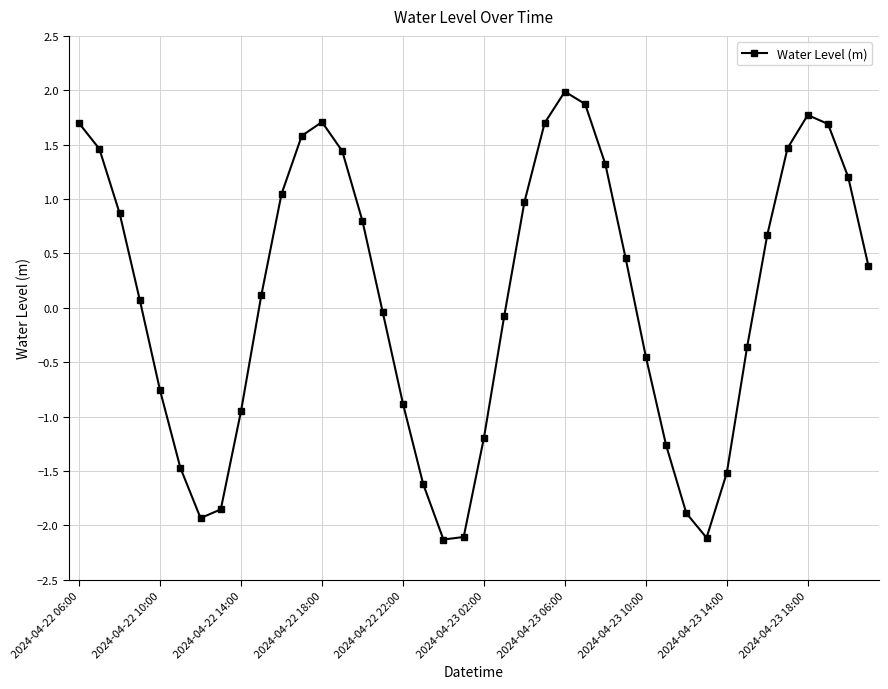

What is the difference between the maximum and minimum values?

4.1